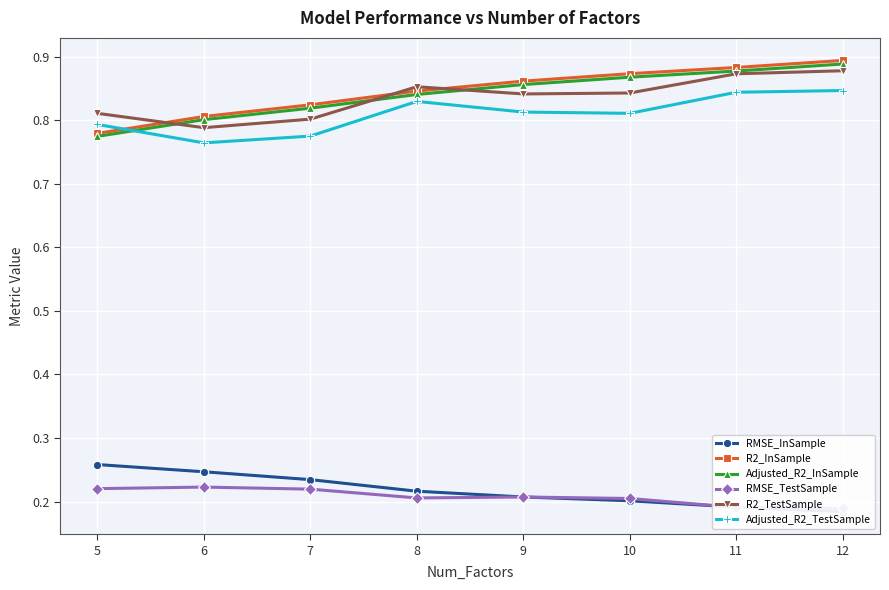

What is the sum of the Adjusted_R2_TestSample values at 9 and 11?

1.7